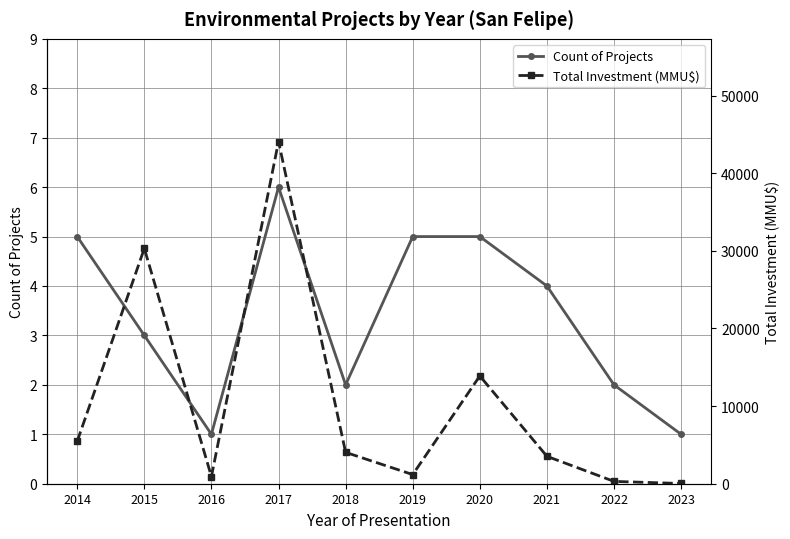

True or false: Count of Projects has a value of 5 at 2014.

True